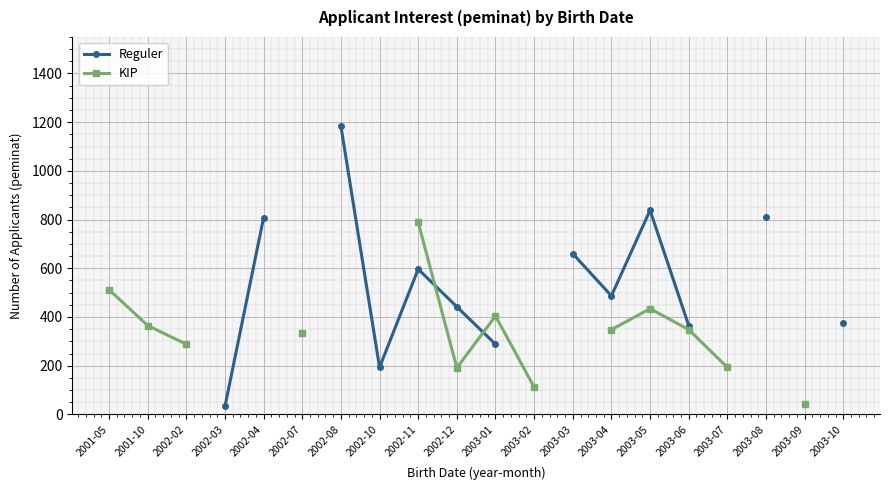

How many interior local valleys does the KIP series have?

1